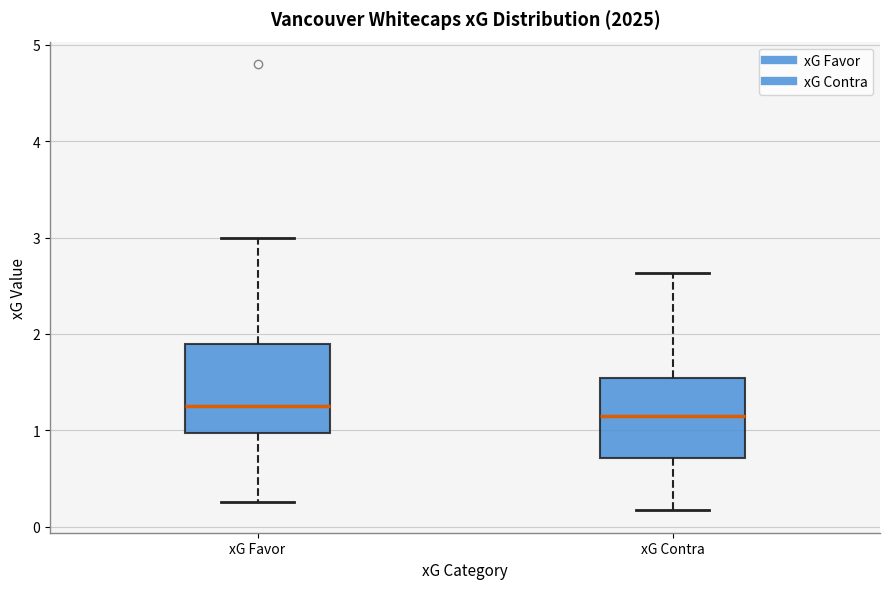

Where does the lower whisker of the box for xG Contra end on the y-axis? The values are not printed on the chart, so give them approximately, as read against the axis.

0.2